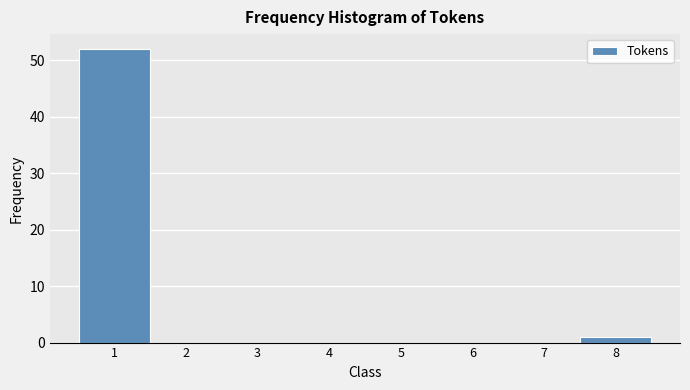

How tall is the bar that spans 0.5 to 1.5 on the x-axis? The values are not printed on the chart, so give them approximately, as read against the axis.

52